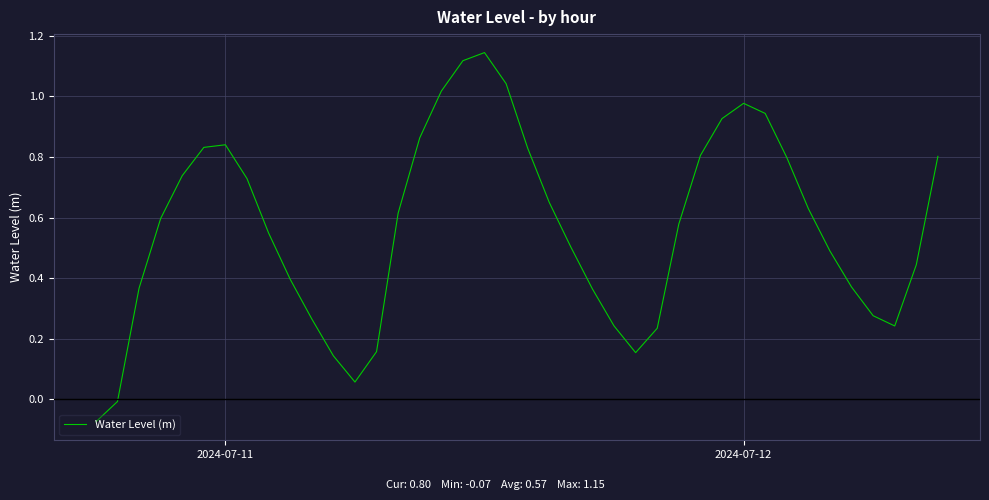

What is the value of the 22nd point from the left?

0.7